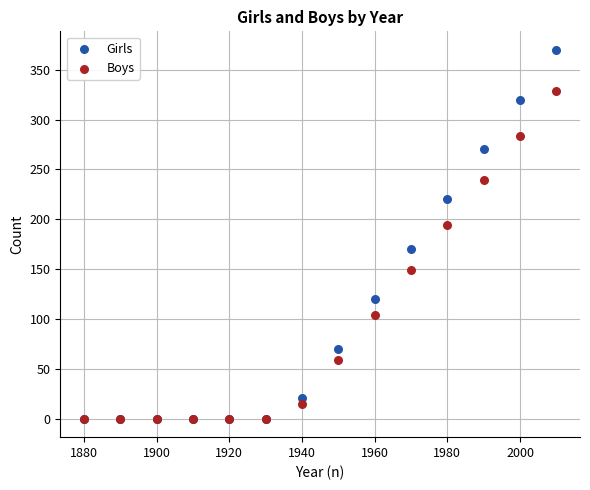

In the Boys series, what Y value is closest to 164?

149